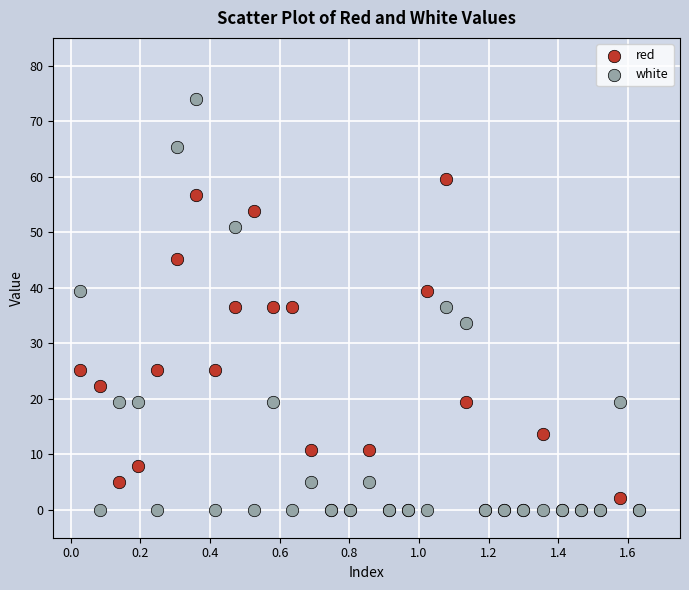

Which series reaches the maximum Y coordinate?

white